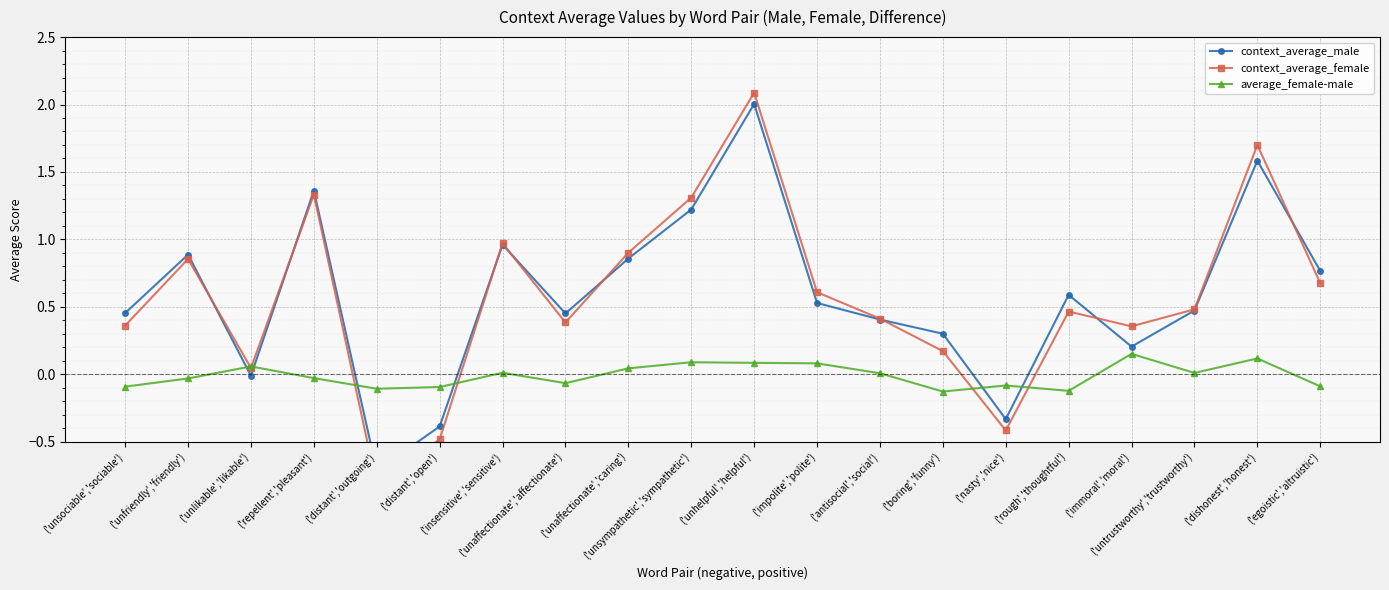

Which category has the lowest value across all series?

('distant','outgoing')